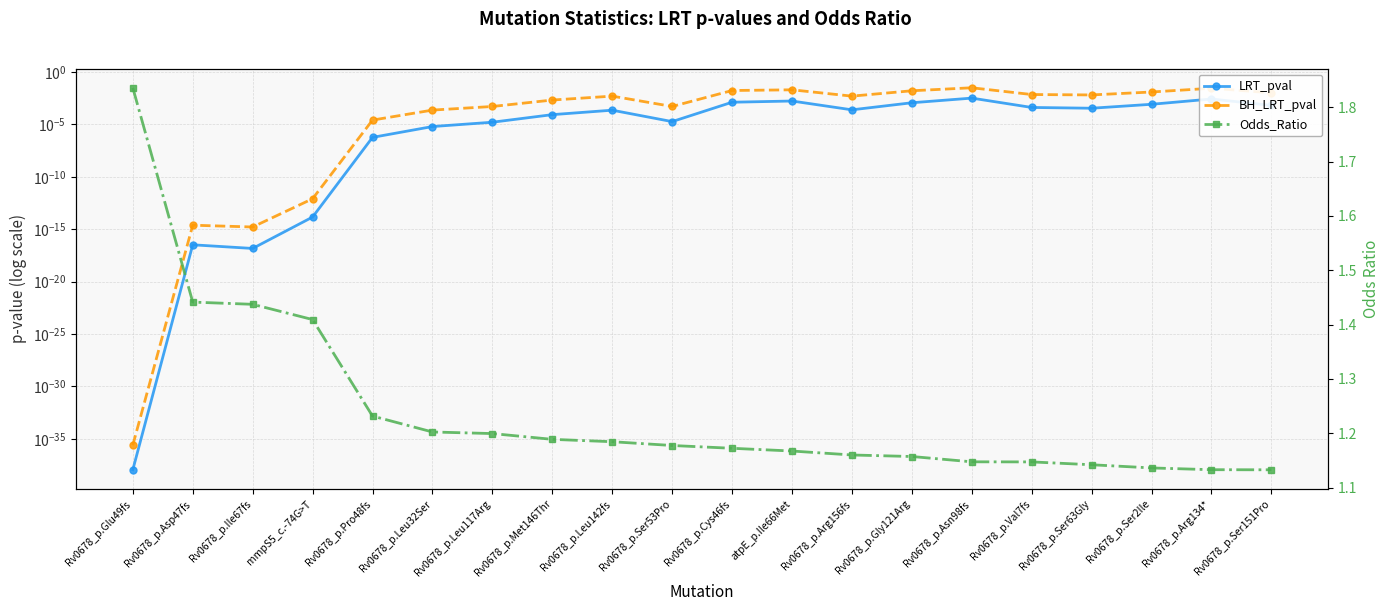

Reading left to right, extract all data points from this chart.

LRT_pval: 0.0	0.0	0.0	0.0	0.0	0.0	0.0	0.0	0.0	0.0	0.0	0.0	0.0	0.0	0.0	0.0	0.0	0.0	0.0	0.0
BH_LRT_pval: 0.0	0.0	0.0	0.0	0.0	0.0	0.0	0.0	0.0	0.0	0.0	0.0	0.0	0.0	0.0	0.0	0.0	0.0	0.0	0.0
Odds_Ratio: 1.8	1.4	1.4	1.4	1.2	1.2	1.2	1.2	1.2	1.2	1.2	1.2	1.2	1.2	1.1	1.1	1.1	1.1	1.1	1.1